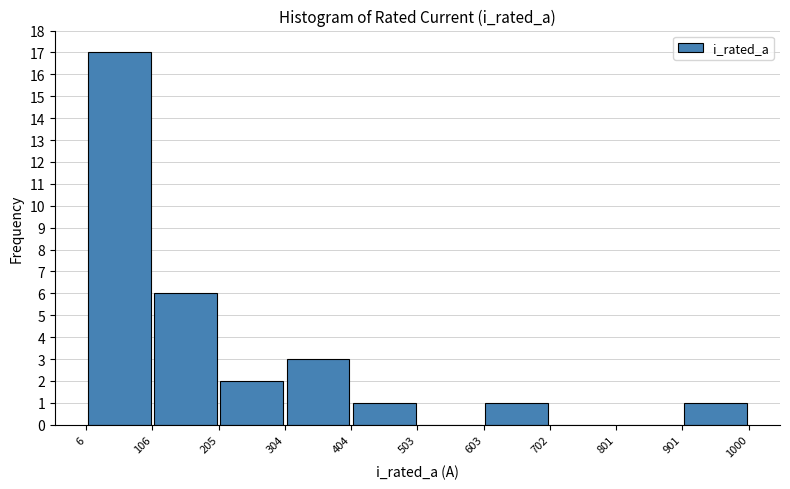

Reading left to right, list every bar in this chart as the range it spans on the x-axis followed by its height. The values are not printed on the chart, so give them approximately, as read against the axis.

6 to 106: 17
106 to 205: 6
205 to 304: 2
304 to 404: 3
404 to 503: 1
503 to 603: 0
603 to 702: 1
702 to 801: 0
801 to 901: 0
901 to 1000: 1